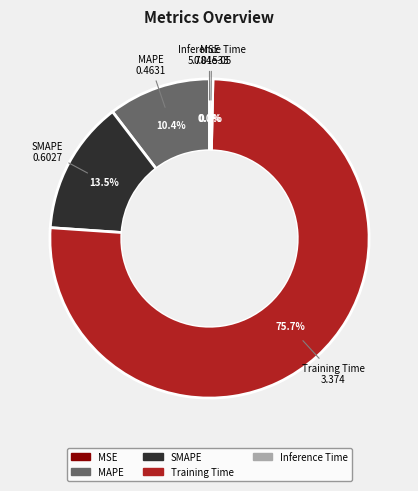

What percentage is the Training Time slice, to the nearest percent?

76%